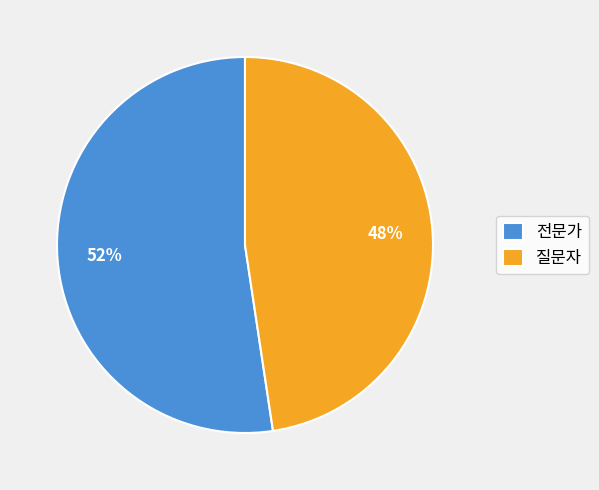

Is it true that 질문자 is 59% of the pie?

False